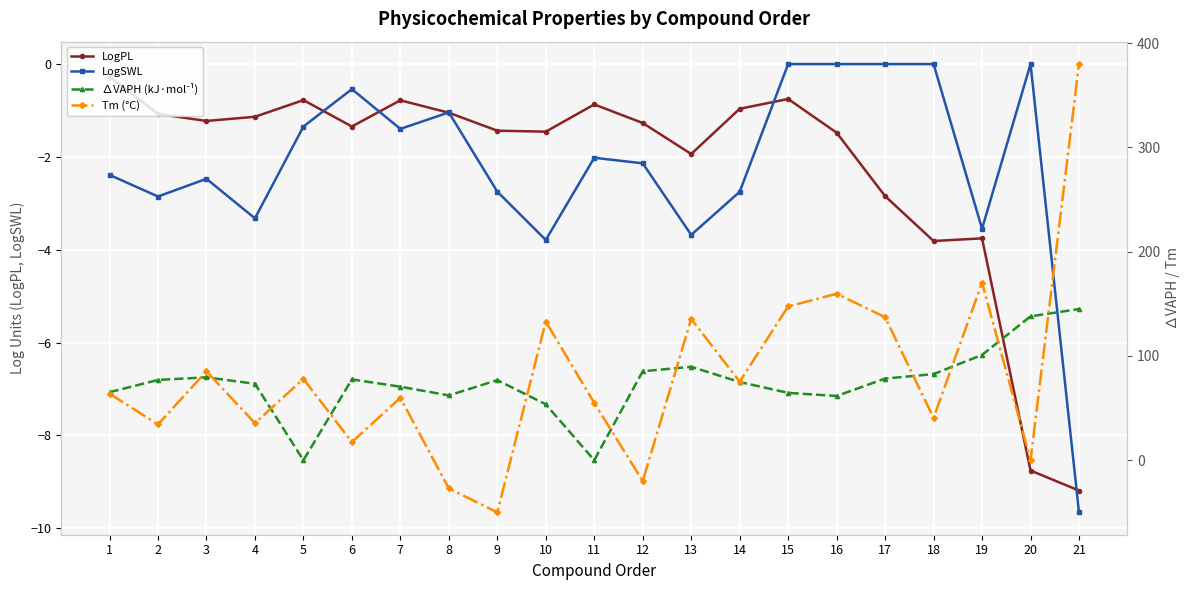

Reading left to right, extract all data points from this chart.

LogPL: 1=-0.3	2=-1.1	3=-1.2	4=-1.1	5=-0.8	6=-1.3	7=-0.8	8=-1.0	9=-1.4	10=-1.5	11=-0.9	12=-1.3	13=-1.9	14=-1.0	15=-0.8	16=-1.5	17=-2.8	18=-3.8	19=-3.8	20=-8.8	21=-9.2
LogSWL: 1=-2.4	2=-2.9	3=-2.5	4=-3.3	5=-1.3	6=-0.5	7=-1.4	8=-1.0	9=-2.7	10=-3.8	11=-2.0	12=-2.1	13=-3.7	14=-2.8	15=0.0	16=0.0	17=0.0	18=0.0	19=-3.5	20=0.0	21=-9.7
∆VAPH (kJ·mol⁻¹): 1=65.2	2=77.0	3=79.5	4=73.3	5=0.0	6=77.5	7=70.5	8=62.2	9=76.8	10=53.6	11=0.0	12=85.3	13=89.6	14=75.0	15=64.6	16=61.6	17=78.3	18=82.6	19=101.0	20=138.0	21=145.0
Tm (°C): 1=63.8	2=34.3	3=85.2	4=35.5	5=78.0	6=17.4	7=59.8	8=-27.1	9=-50.0	10=133.0	11=54.9	12=-20.0	13=135.5	14=75.4	15=147.5	16=159.7	17=137.2	18=40.6	19=170.2	20=0.0	21=380.0